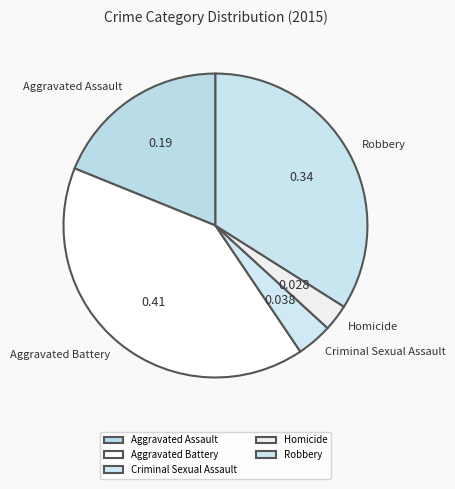

Count the number of slices in the pie.

5